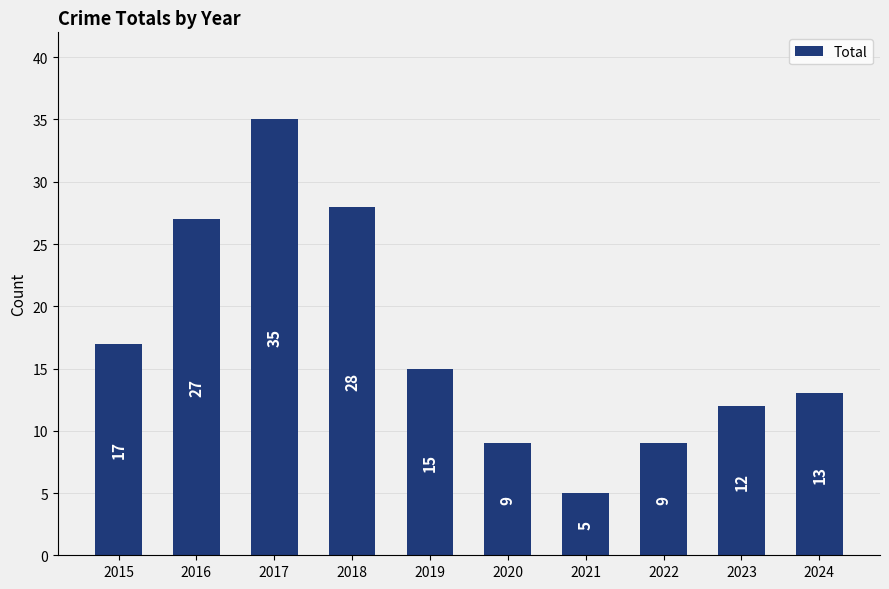

What is the greatest value displayed?

35